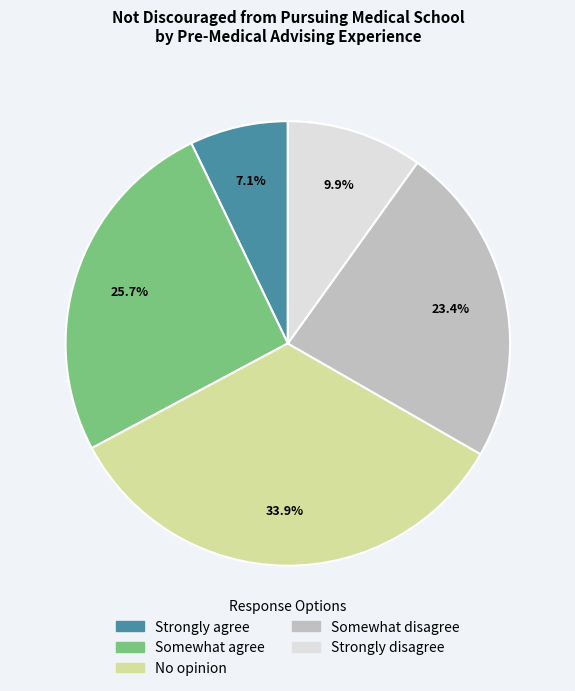

To the nearest percent, what is the difference between the largest and smallest slice percentages?

27%